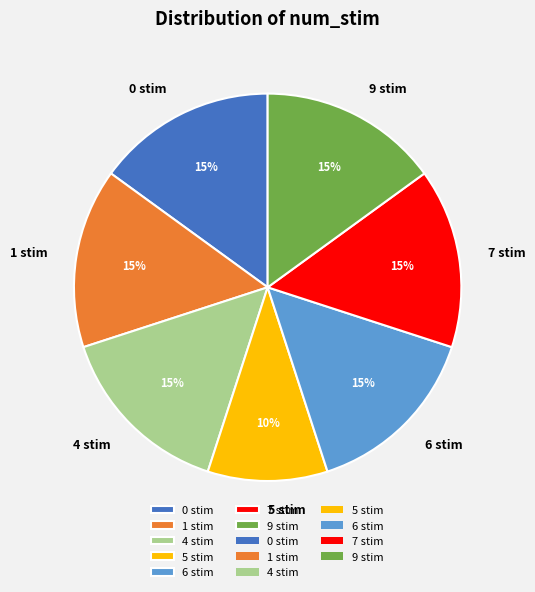

Is the sum of 9 stim and 5 stim greater than half?

No